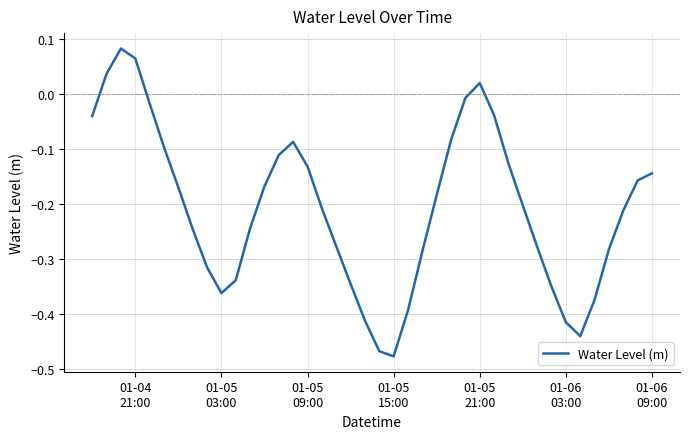

What is the minimum value shown in the chart?

-0.5